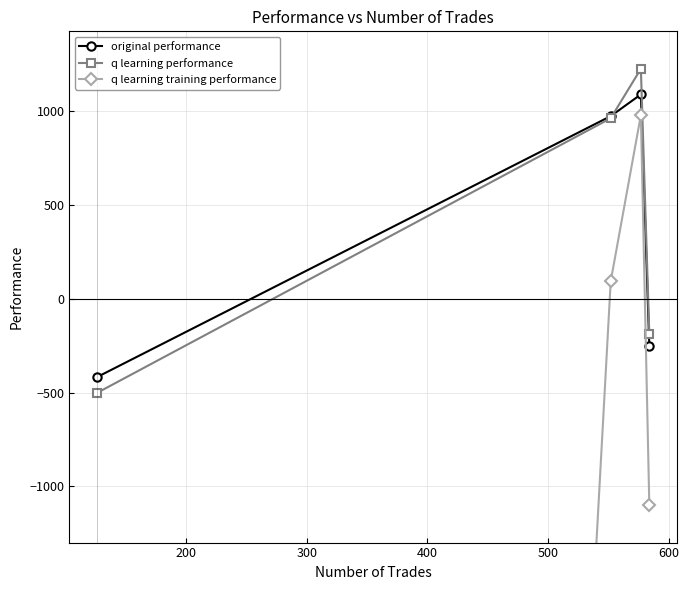

What is the value of the q learning performance point at the 4th from the left?

-187.4